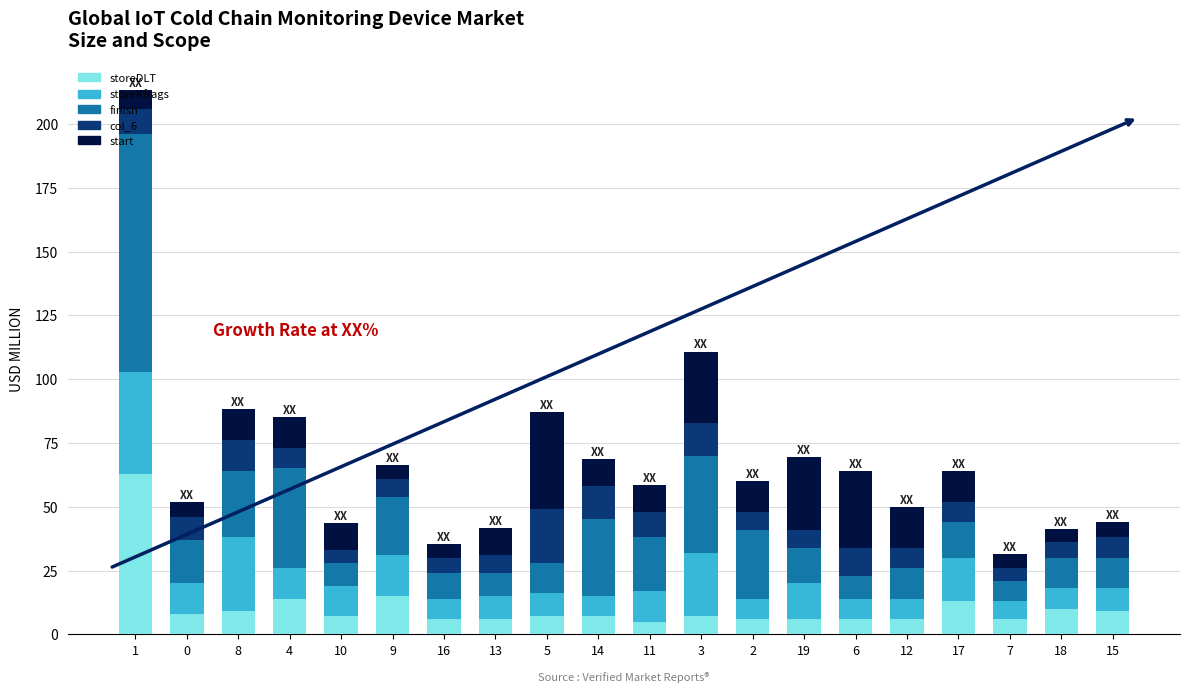

What is the maximum value for storeDLT?

63.0